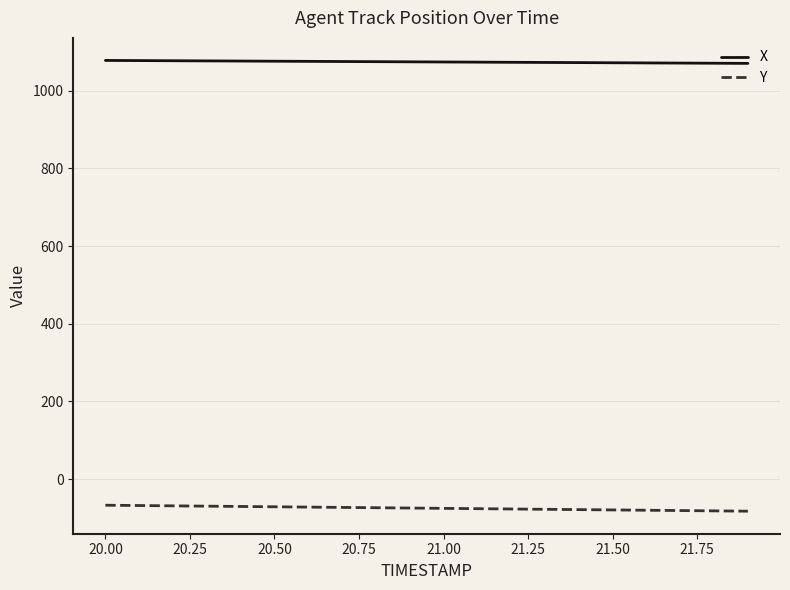

Rank the series by their average value, from lowest to highest.

Y, X